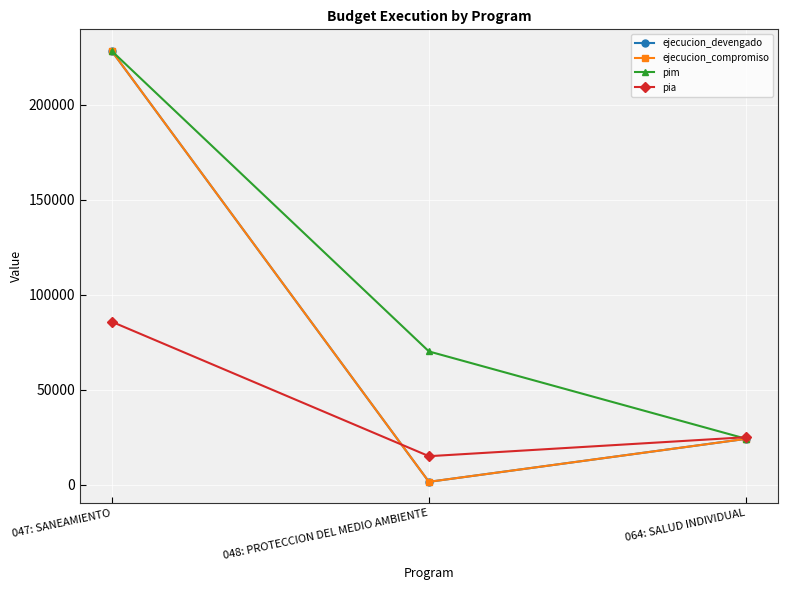

List the series in order of their peak value, highest first.

pim, ejecucion_devengado, ejecucion_compromiso, pia